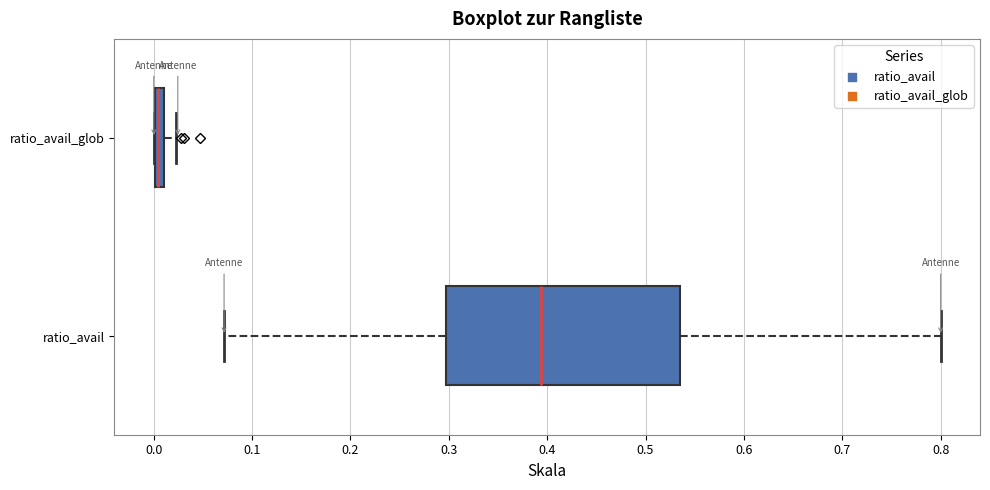

Which box is the widest, from its left edge to its right edge?

ratio_avail